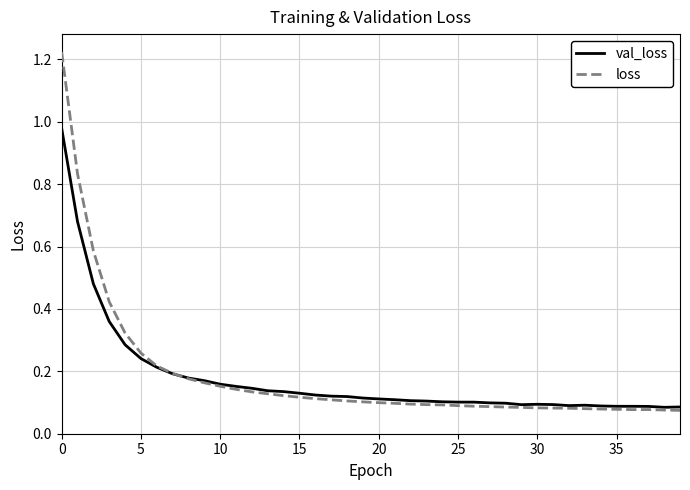

Which series has the largest range (max minus min)?

loss